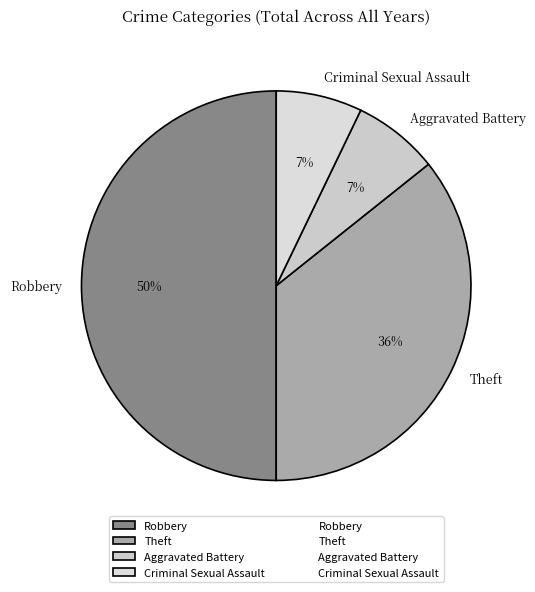

To the nearest percent, what is the difference between the Criminal Sexual Assault and Robbery slice percentages?

43%